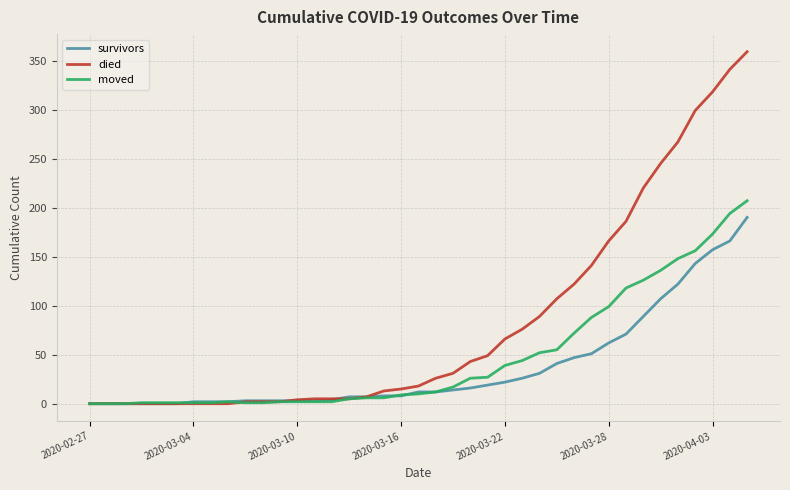

After their last crossing, which series has the higher values: died or moved?

died